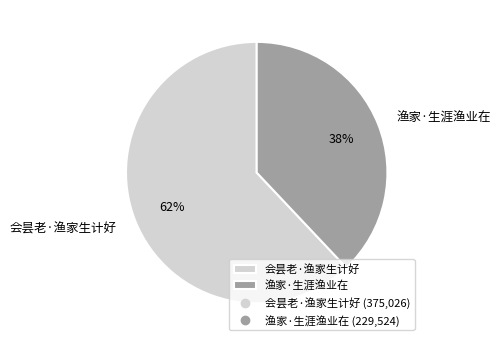

How many segments does this pie chart have?

2